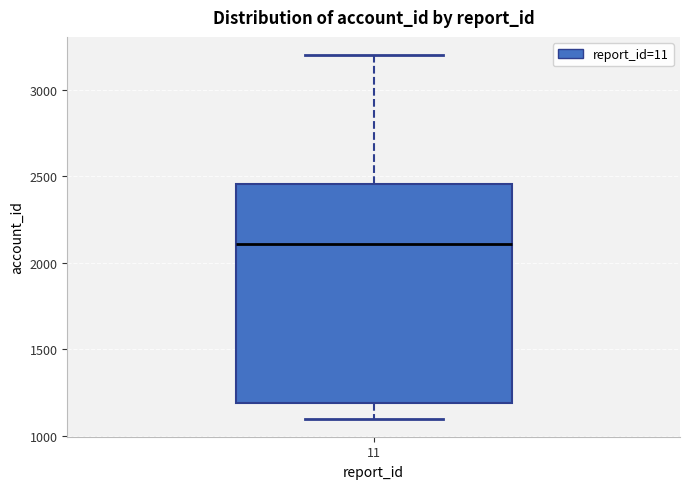

Read this box plot against the y-axis: the position of the median line, the range covered by the box, and the ends of both whiskers. The values are not printed on the chart, so give them approximately, as read against the axis.

median 2100, box 1200 to 2450, whiskers 1100 to 3200